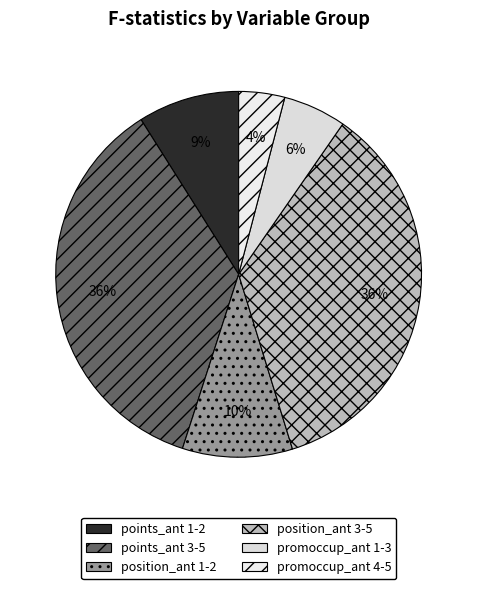

Count the number of slices in the pie.

6